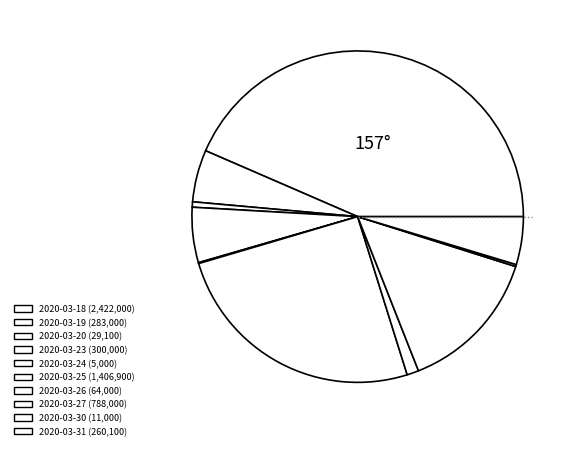

Rank the categories by value from highest to lowest.

2020-03-18, 2020-03-25, 2020-03-27, 2020-03-23, 2020-03-19, 2020-03-31, 2020-03-26, 2020-03-20, 2020-03-30, 2020-03-24